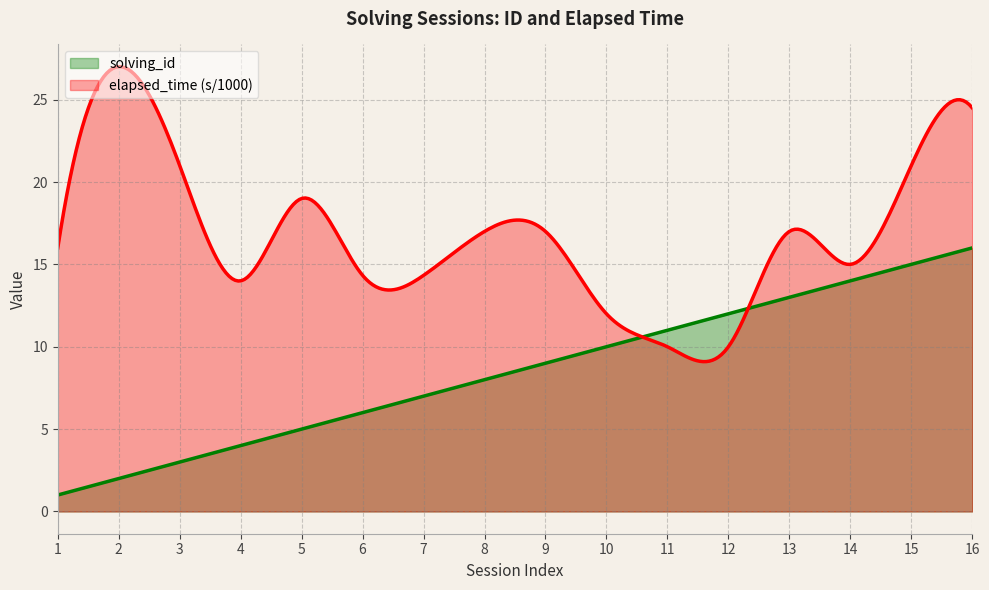

Which series changed the most between 1 and 15?

solving_id